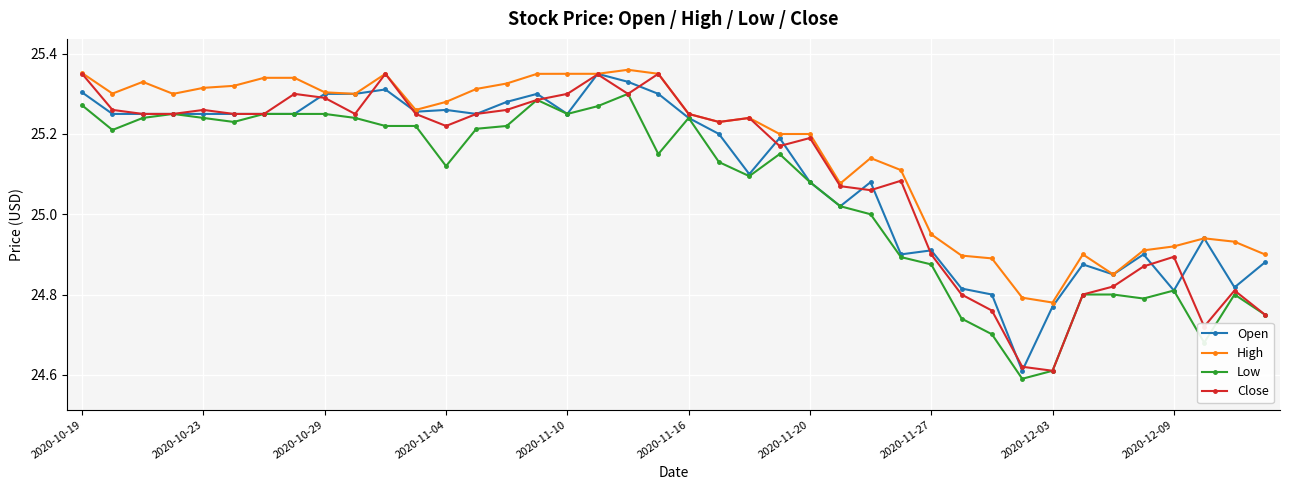

True or false: Low has more than 2 points higher than both neighbors.

True